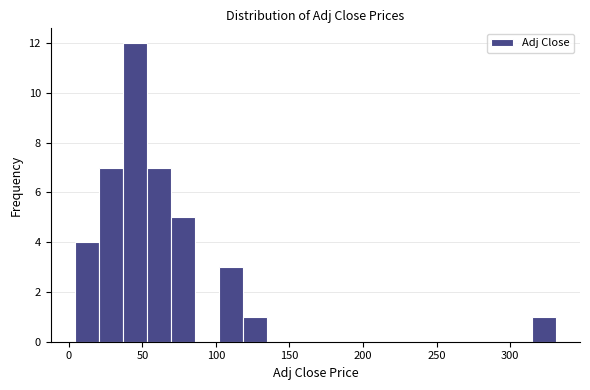

Around what value on the x-axis is the tallest bar? Give the approximate position of its centre, as read against the axis.

45